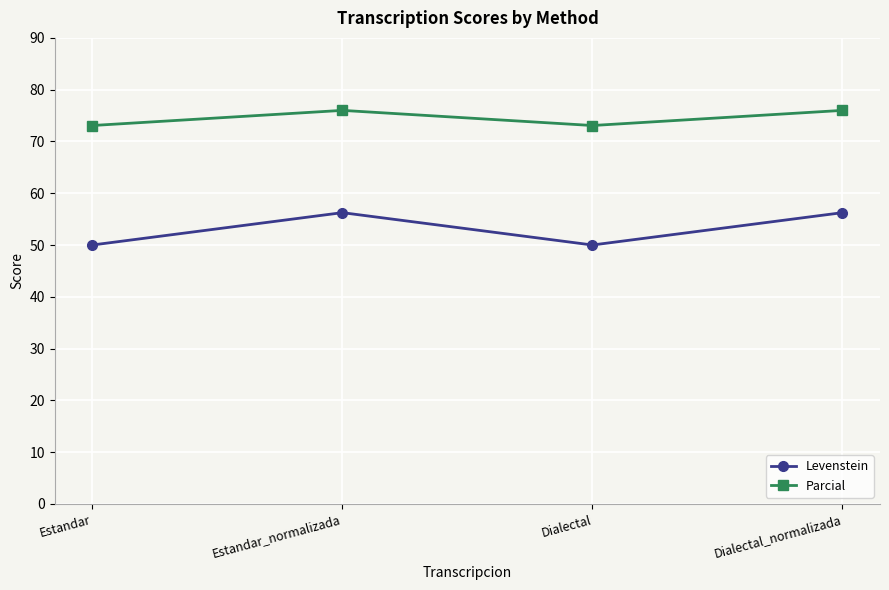

How many lines are shown in the chart?

2